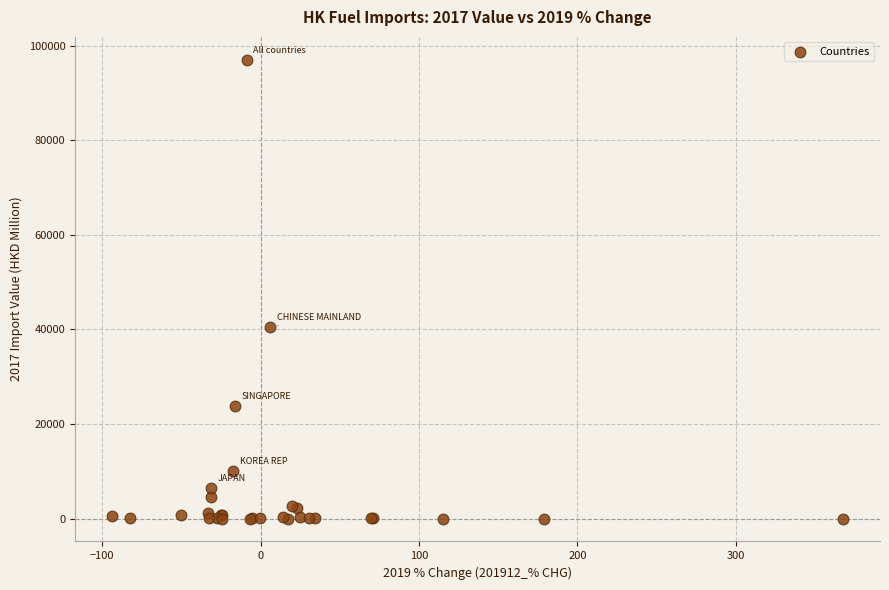

What Y value in the scatter plot is closest to 48522?

40465.6